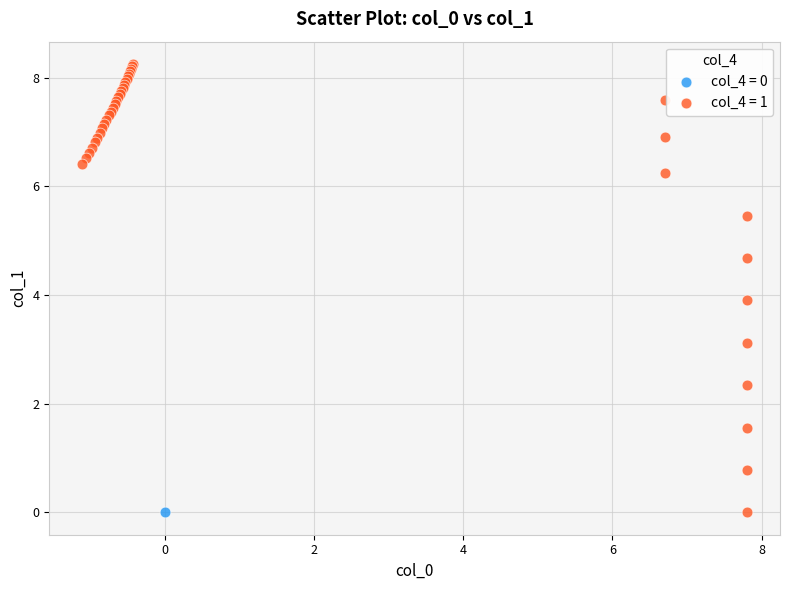

What are all the series names shown in the legend?

col_4 = 0, col_4 = 1